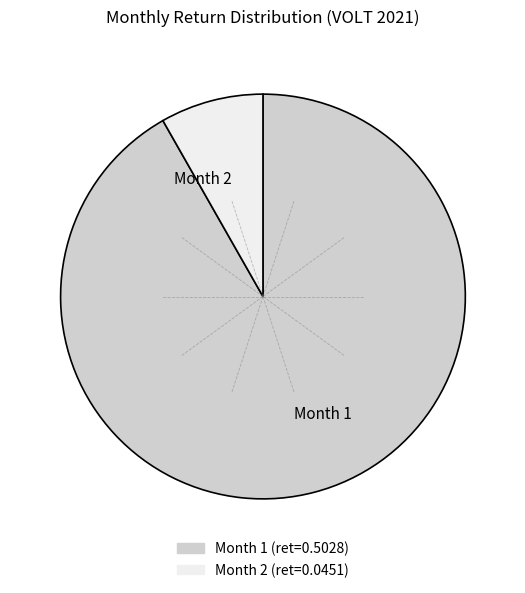

Is it true that Month 2 is 8% of the pie?

True